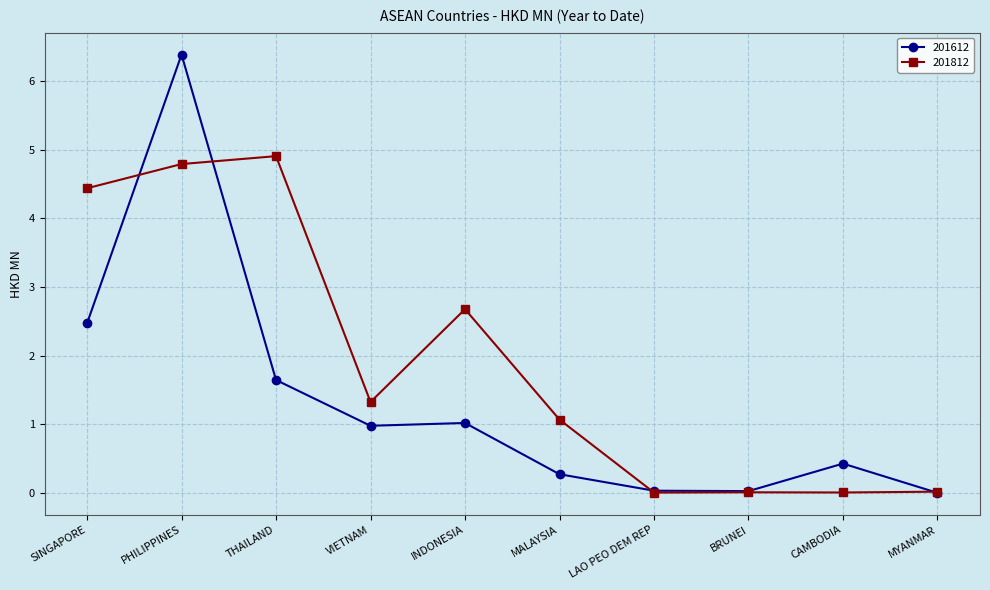

Which series has the largest range (max minus min)?

201612